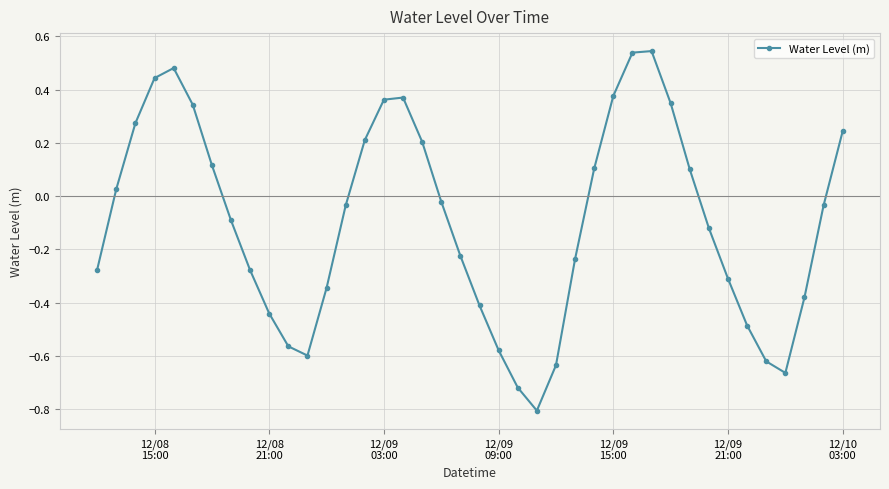

What is the sum of all values?

-3.8